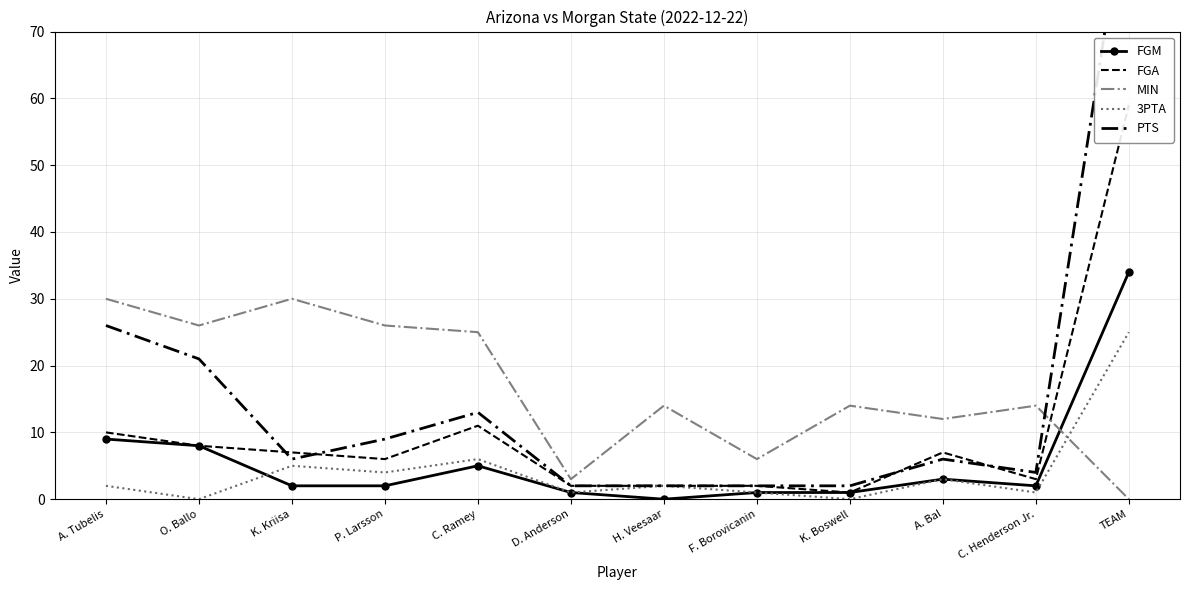

Which category has the lowest value across all series?

H. Veesaar